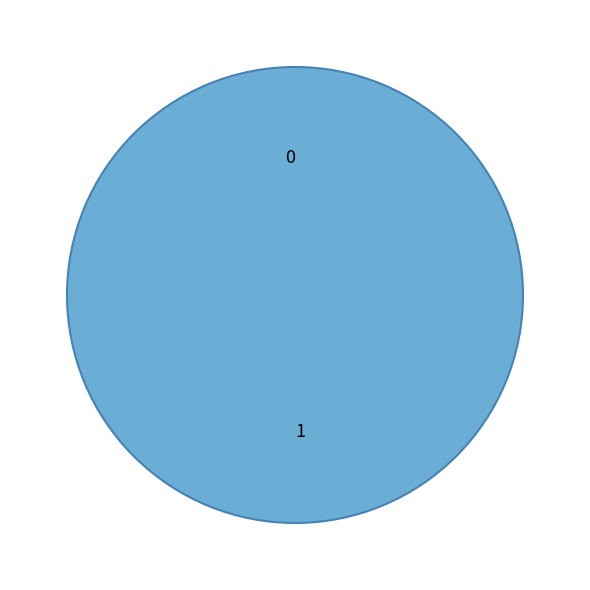

To the nearest percent, what is the combined percentage of 0 and 1?

100%